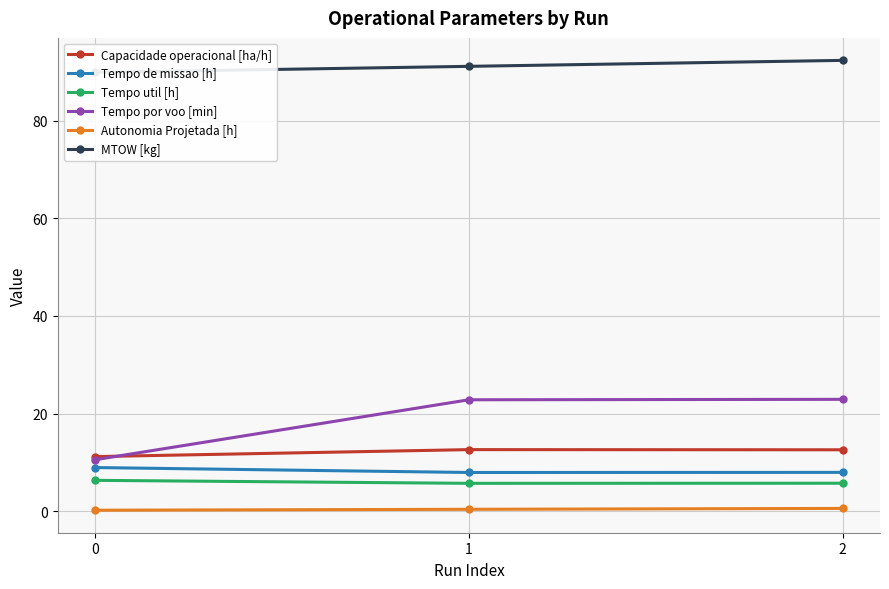

What is the average value of the Autonomia Projetada [h] series?

0.4